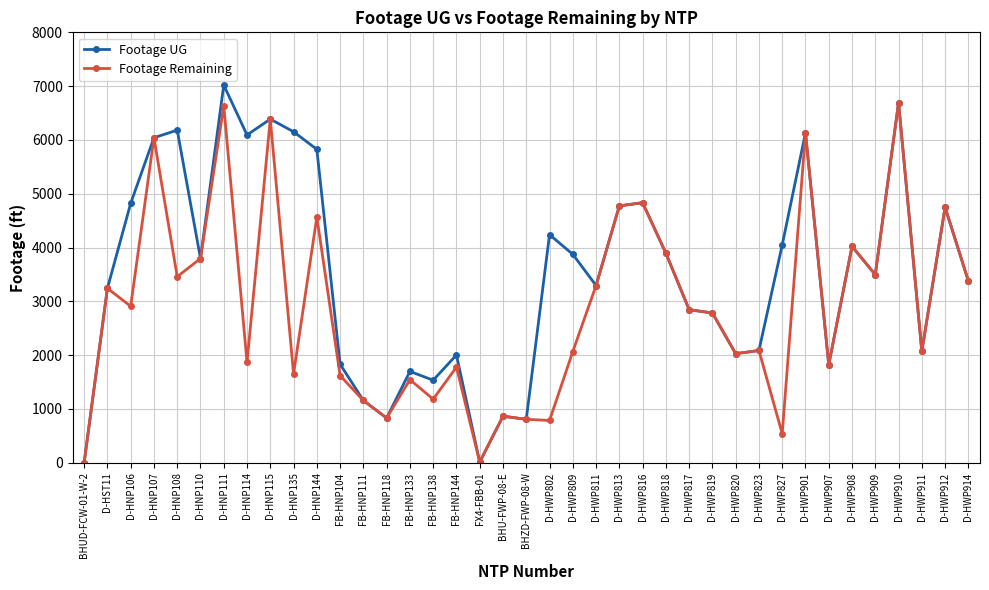

What is the difference between the maximum and second lowest values in the Footage Remaining series?

6680